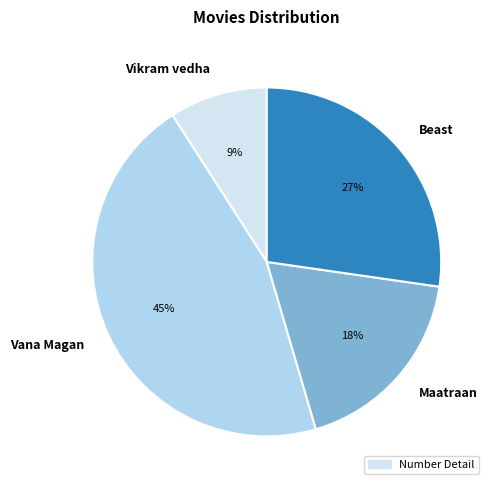

What percentage is the Maatraan slice, to the nearest percent?

18%